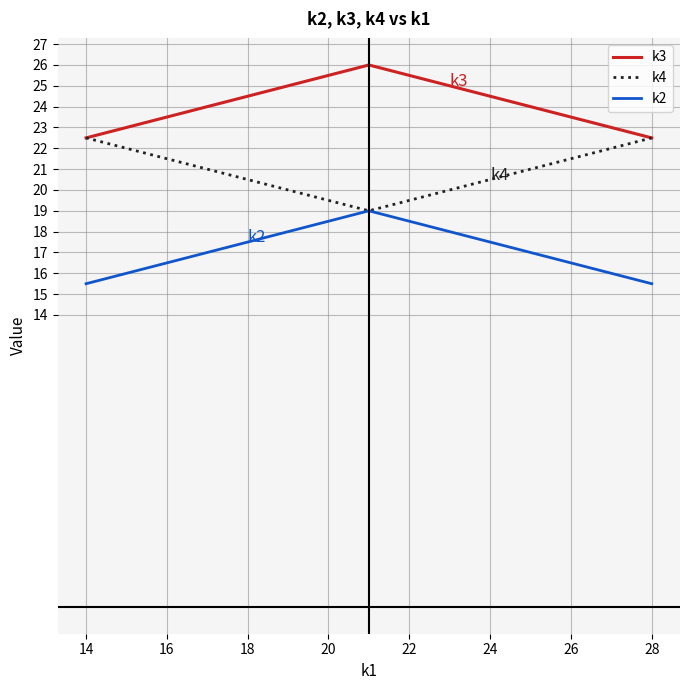

Which series has the largest total across all categories?

k3